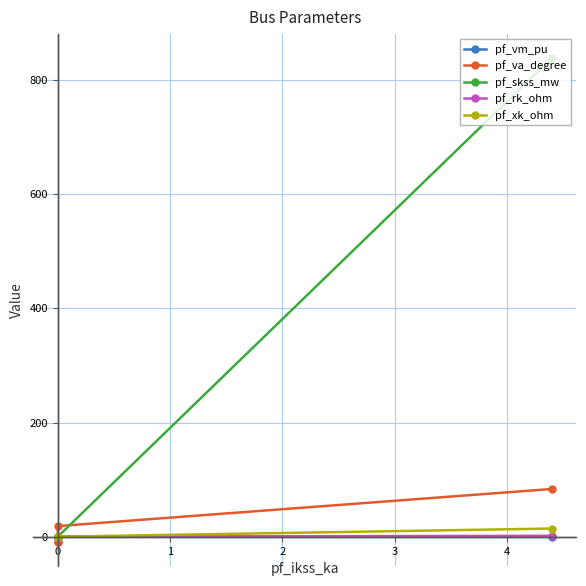

How many times do pf_vm_pu and pf_va_degree cross each other?

1